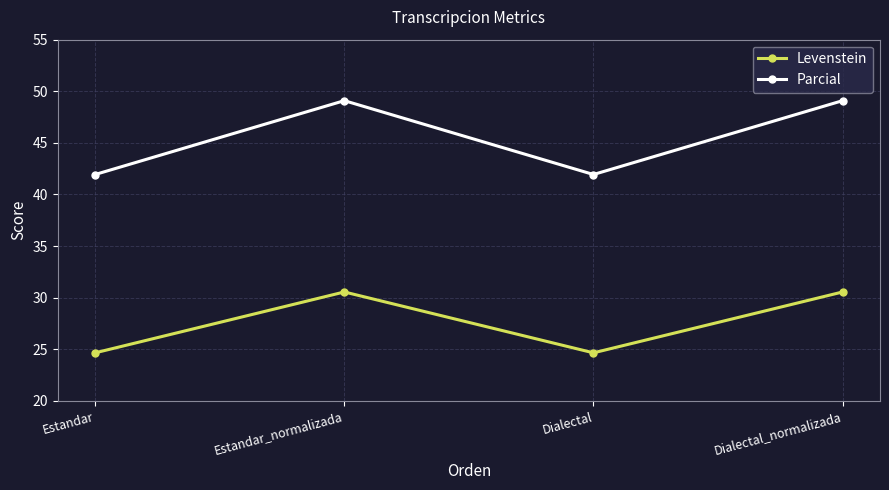

Which series has the largest range (max minus min)?

Parcial